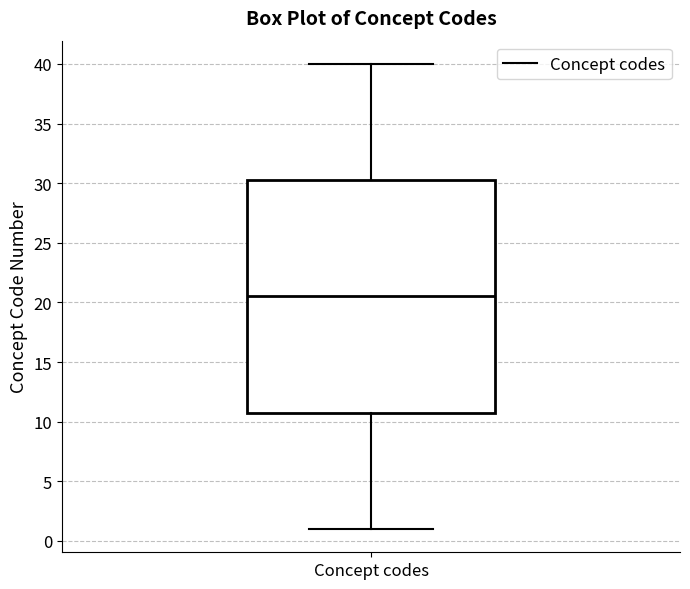

Read this box plot against the y-axis: the position of the median line, the range covered by the box, and the ends of both whiskers. The values are not printed on the chart, so give them approximately, as read against the axis.

median 20.5, box 11.0 to 30.5, whiskers 1.0 to 40.0